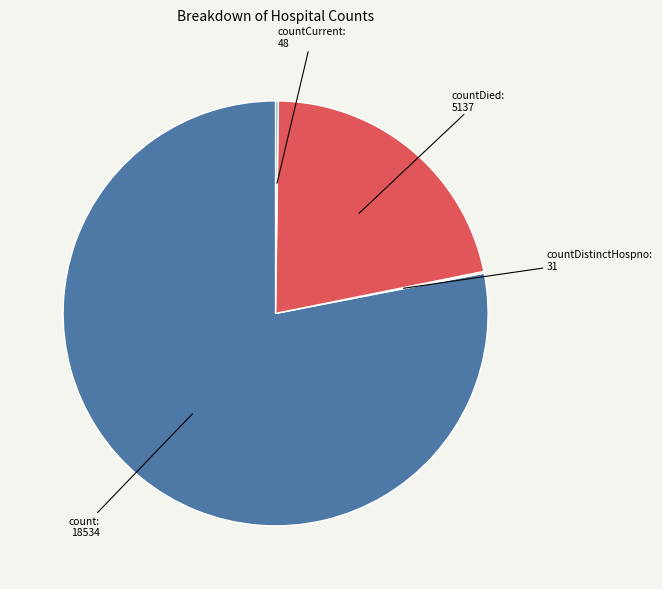

Does any single category account for the majority?

Yes